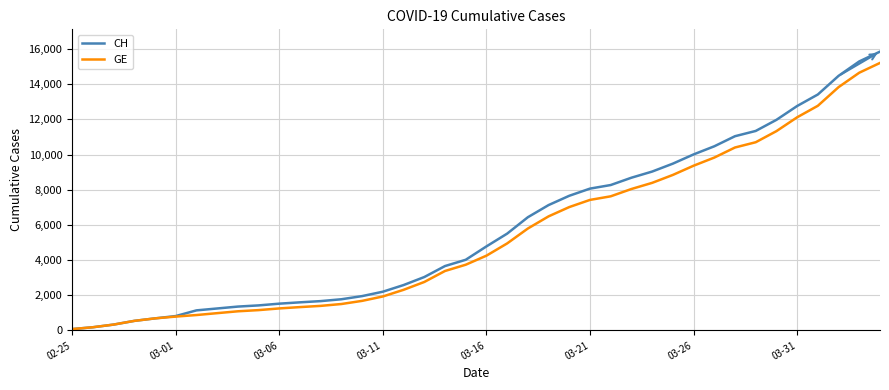

Count the number of categories in the chart.

40